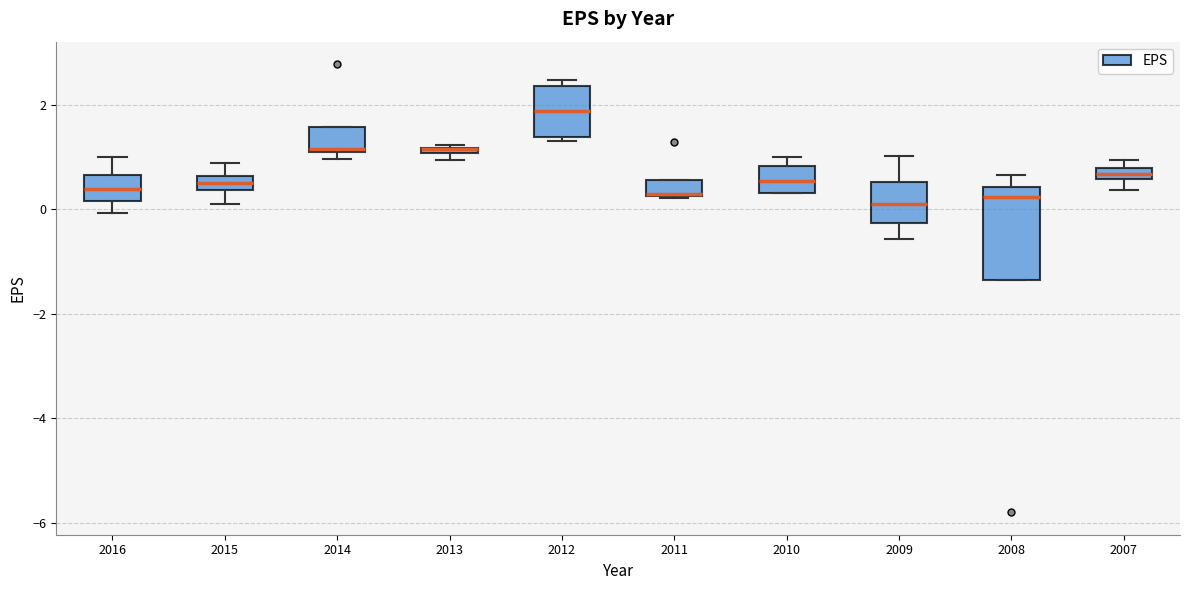

Comparing the boxes themselves (not the whiskers), which one is the tallest?

2008